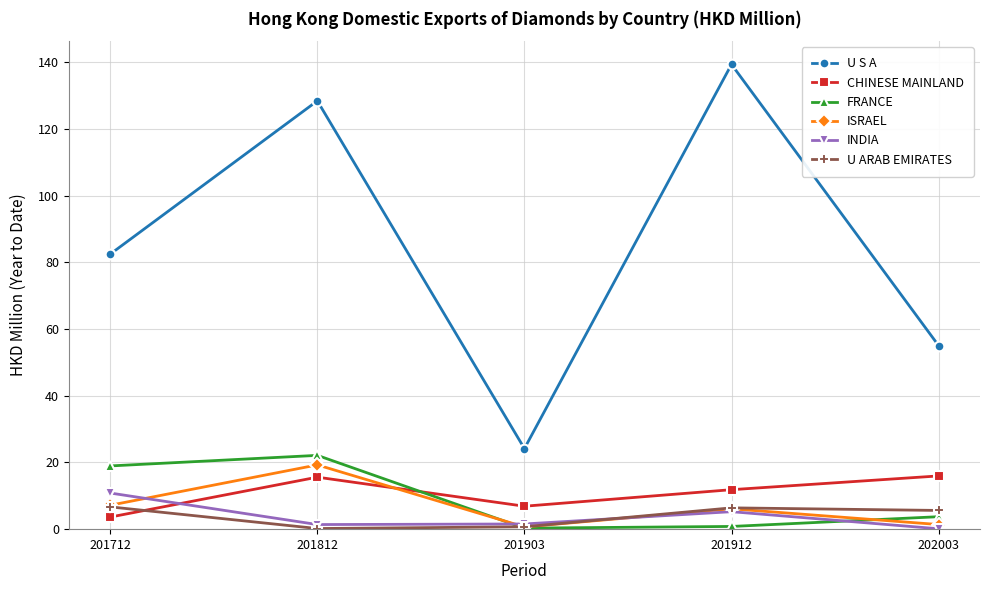

What is the difference between the highest and lowest values at 201912?

138.6